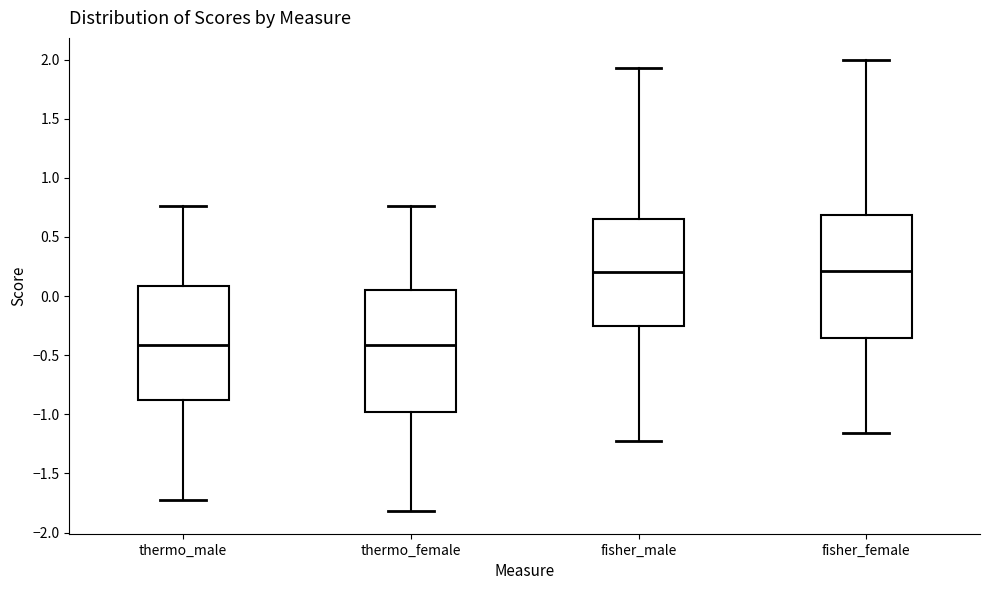

Where does the lower whisker of the box for thermo_female end on the y-axis? The values are not printed on the chart, so give them approximately, as read against the axis.

-1.80